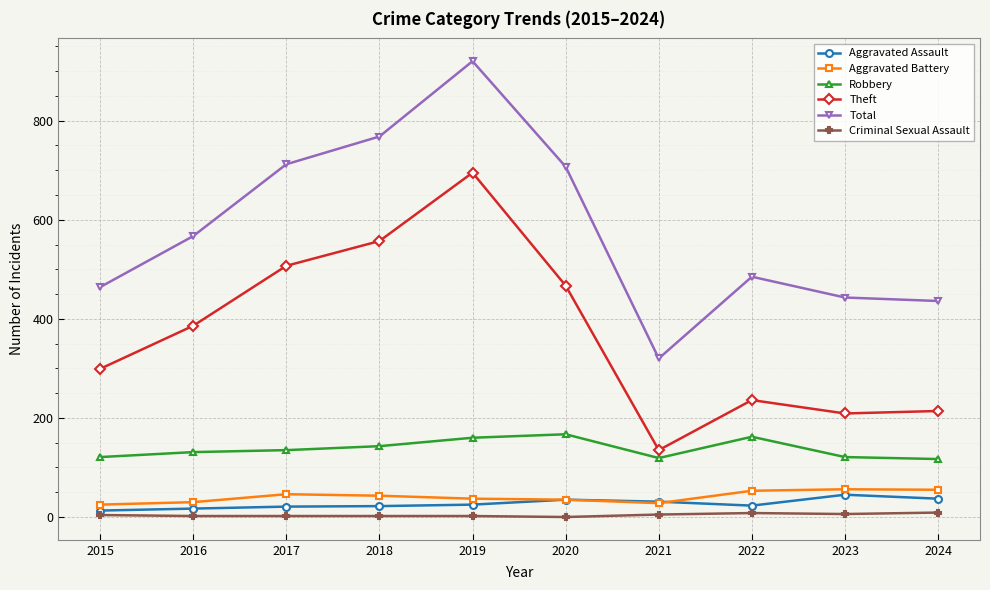

True or false: Aggravated Assault and Theft intersect in this chart.

False